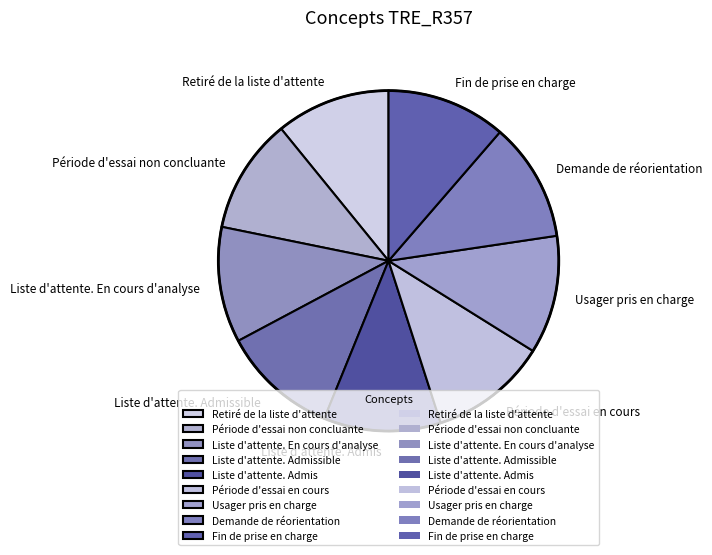

Do Liste d'attente. Admis and Période d'essai en cours together represent more than half of the pie?

No